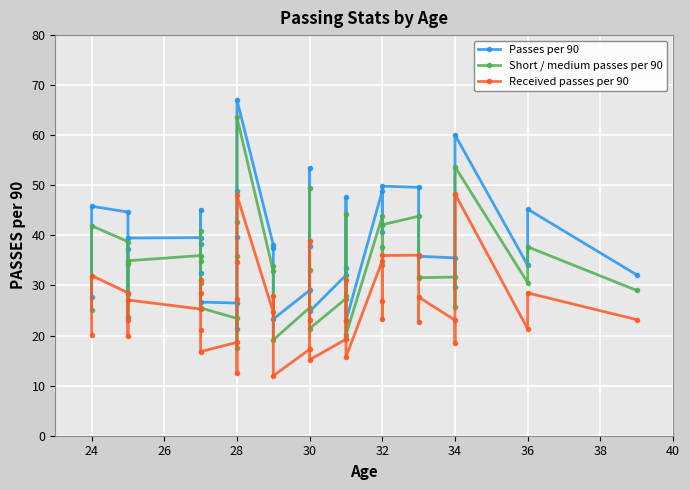

The value of Passes per 90 at 28 is 19.4. True or false?

False